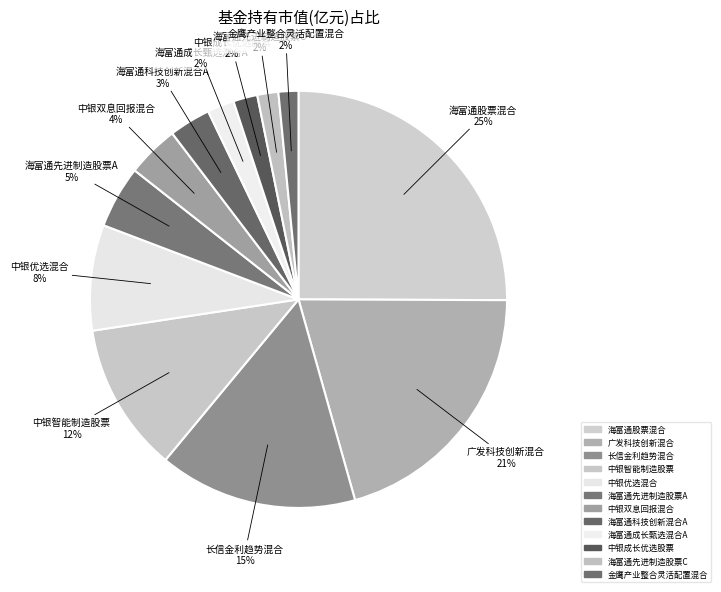

What is the change in value from 中银优选混合 to 金鹰产业整合灵活配置混合?

-0.3